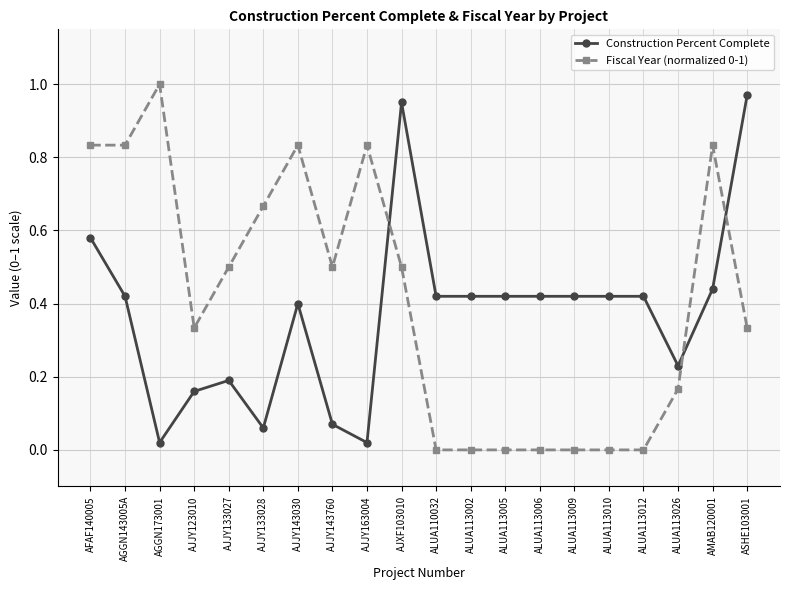

True or false: Fiscal Year (normalized 0-1) has a value of 0.2 at ALUA113026.

True